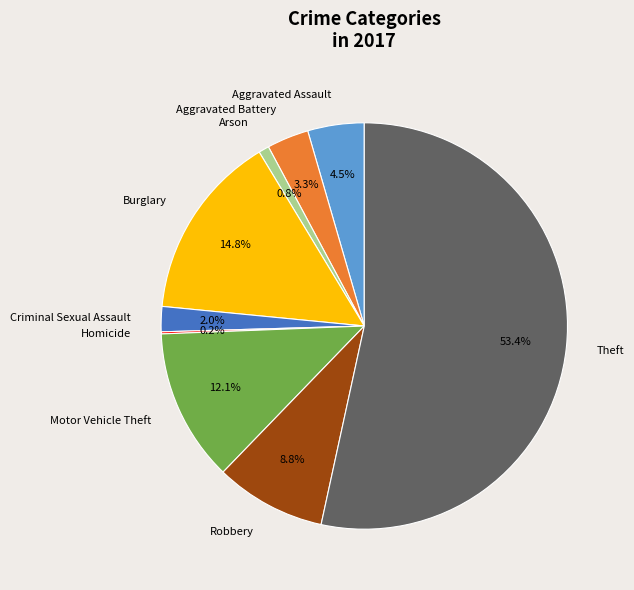

Is it true that Aggravated Battery is 3% of the pie?

True